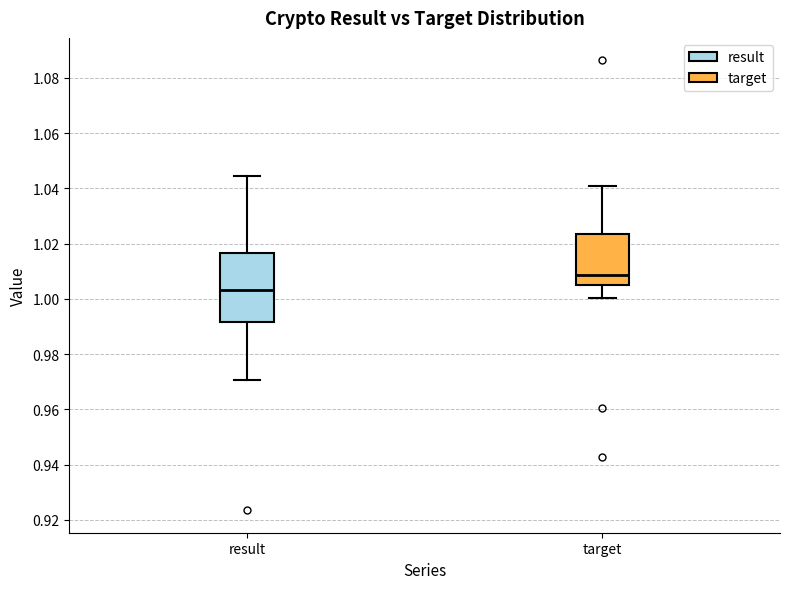

Where does the median line of the box for result sit on the y-axis? The values are not printed on the chart, so give them approximately, as read against the axis.

1.004